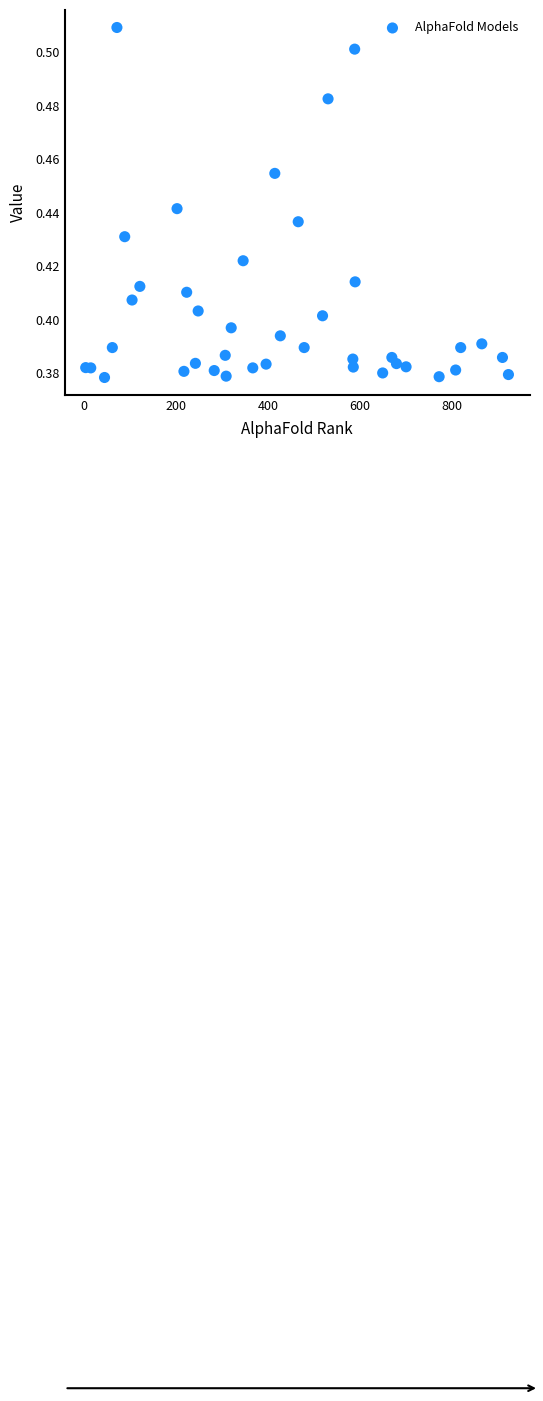

What is the range of X values (max minus min)?

921.0